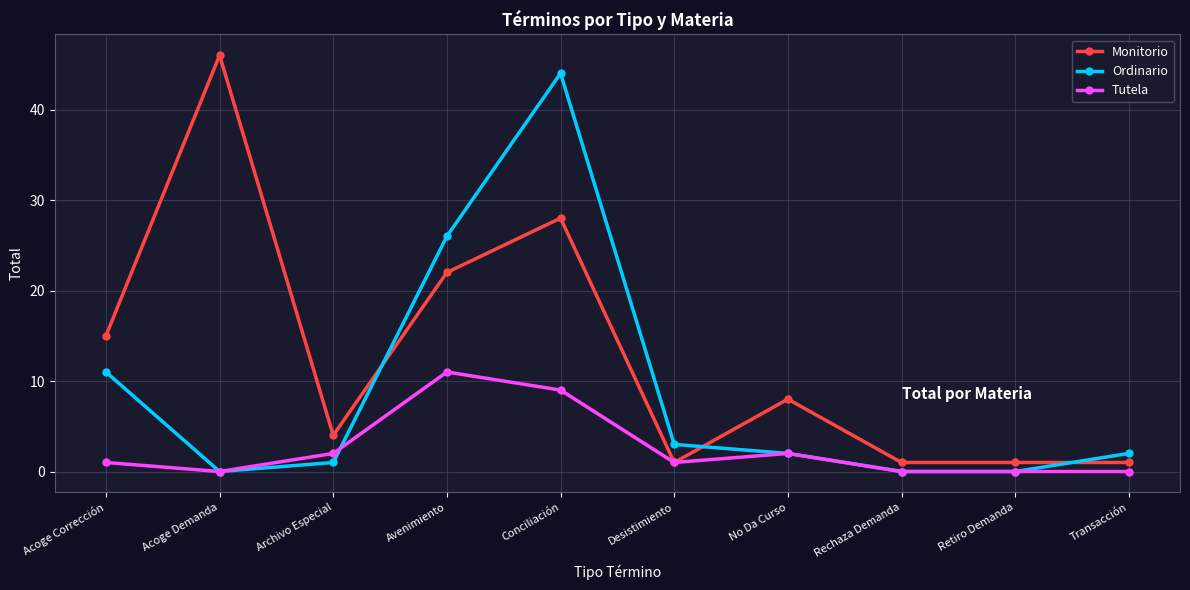

Which series ends up on top after the final intersection of Monitorio and Ordinario?

Ordinario